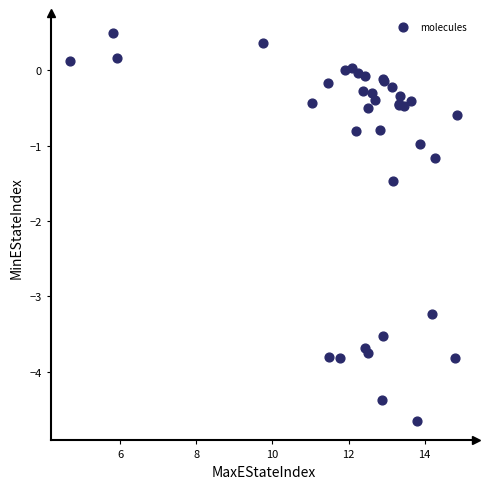

What Y value in the scatter plot is closest to -2?

-1.5